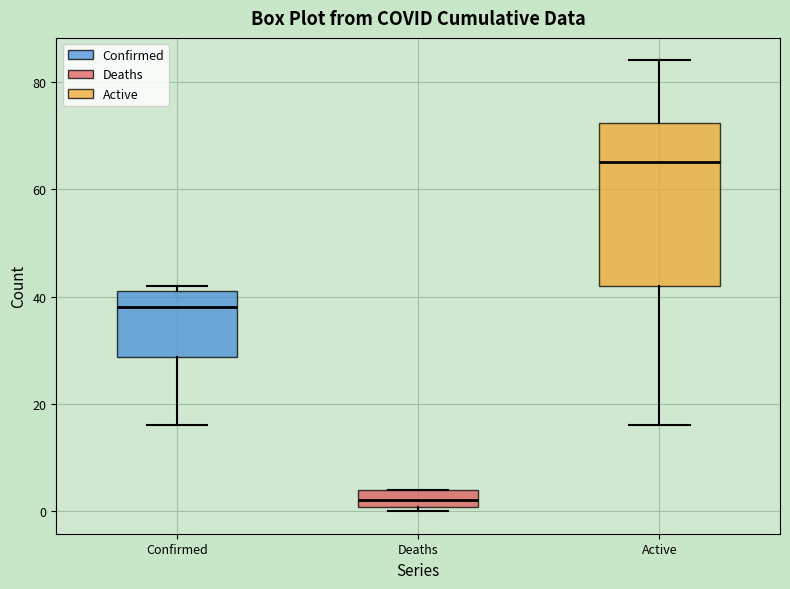

Where does the lower whisker of the box for Confirmed end on the y-axis? The values are not printed on the chart, so give them approximately, as read against the axis.

16